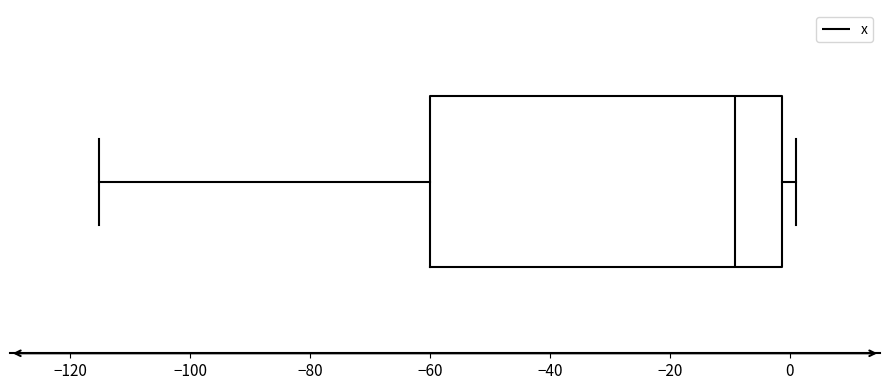

Transcribe this box plot: give where the median line is, the range the box spans, and where the two whiskers end, as read against the x-axis. The values are not printed on the chart, so give them approximately, as read against the axis.

median -10, box -60 to -2, whiskers -116 to 2